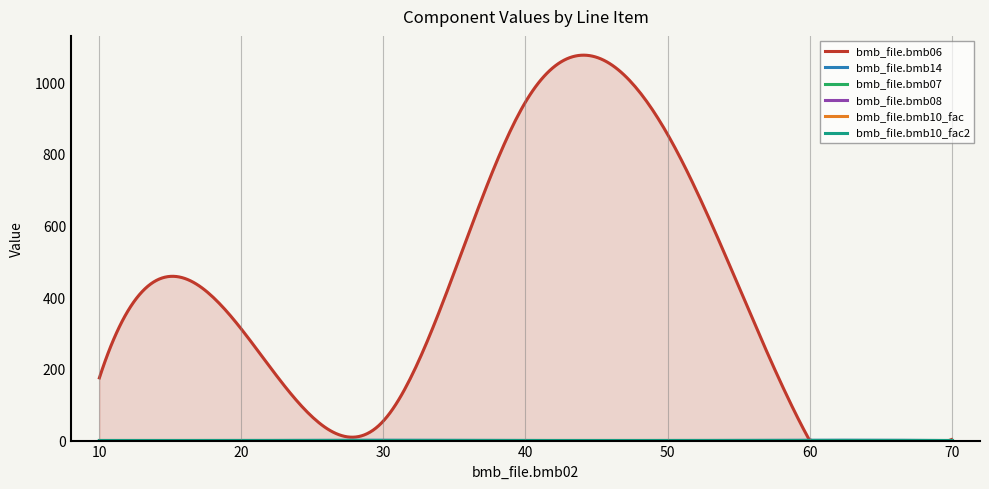

Is the value of bmb_file.bmb14 at 30 greater than the value of bmb_file.bmb08 at 60?

Yes